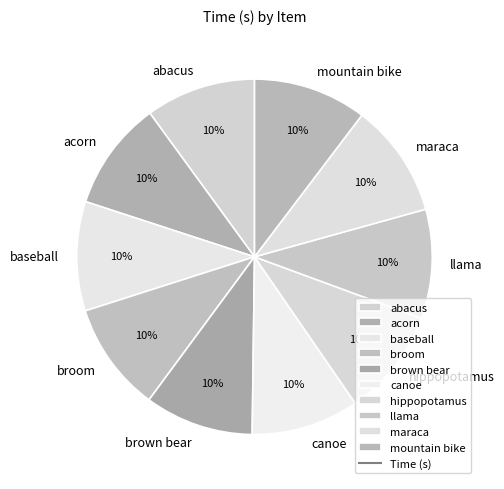

Is it true that brown bear is 10% of the pie?

True